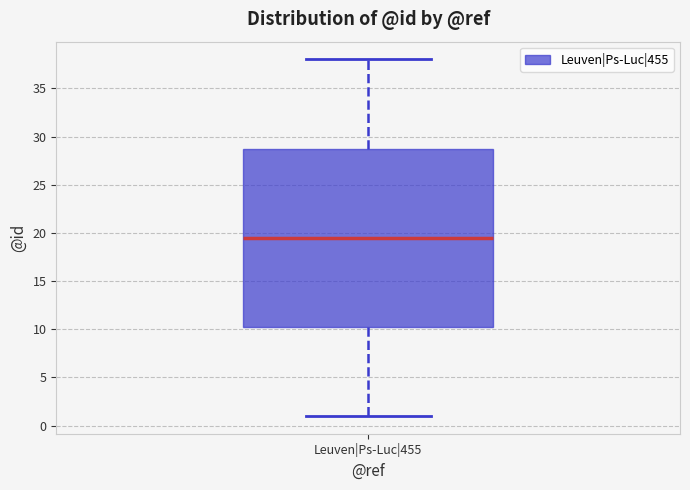

Transcribe this box plot: give where the median line is, the range the box spans, and where the two whiskers end, as read against the y-axis. The values are not printed on the chart, so give them approximately, as read against the axis.

median 19.5, box 10.5 to 29.0, whiskers 1.0 to 38.0